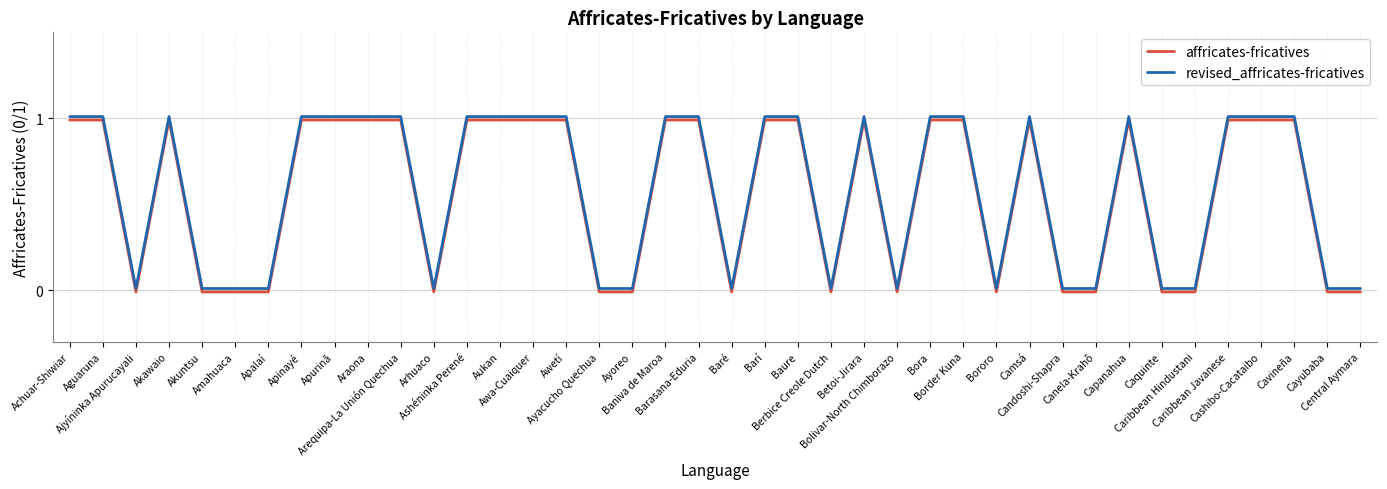

Which series has the largest total across all categories?

revised_affricates-fricatives